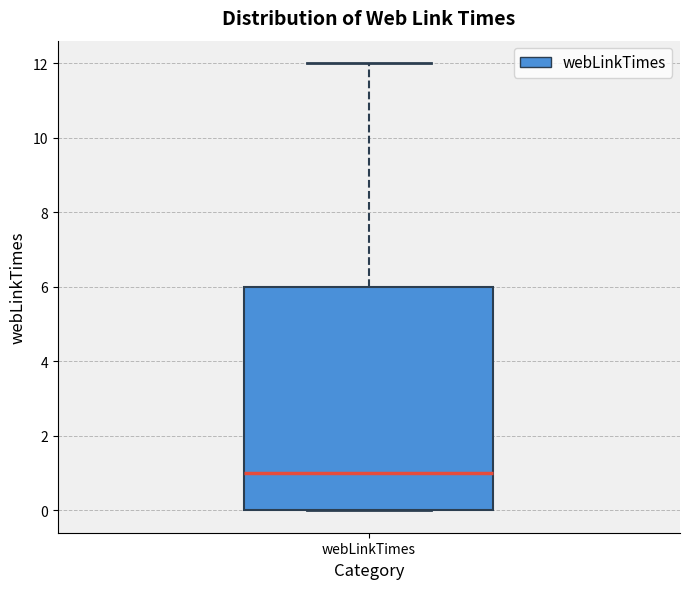

Read this box plot against the y-axis: the position of the median line, the range covered by the box, and the ends of both whiskers. The values are not printed on the chart, so give them approximately, as read against the axis.

median 1, box 0 to 6, whiskers 0 to 12